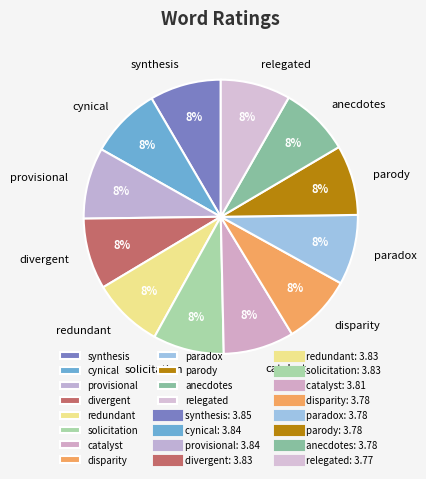

What is the ratio of the value at divergent to the value at cynical?

1.0